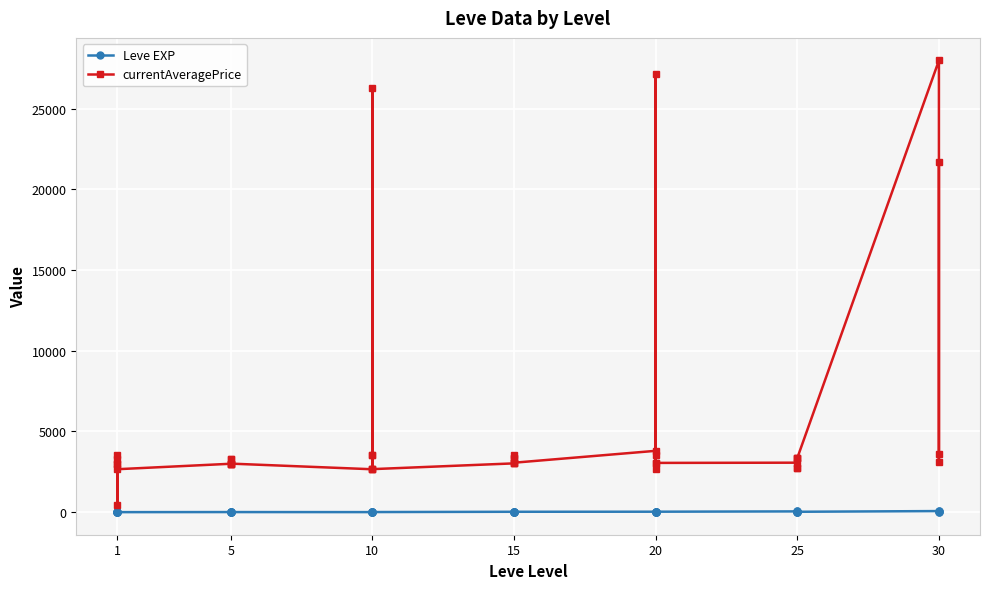

At how many categories does at least one series exceed 7463?

4